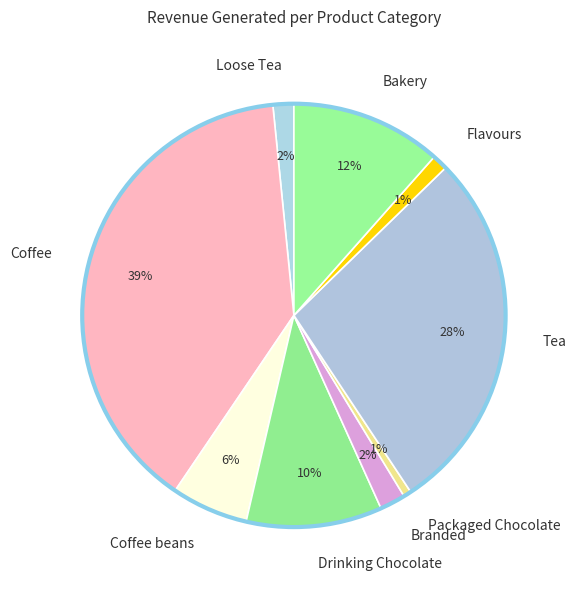

Count the number of slices in the pie.

9